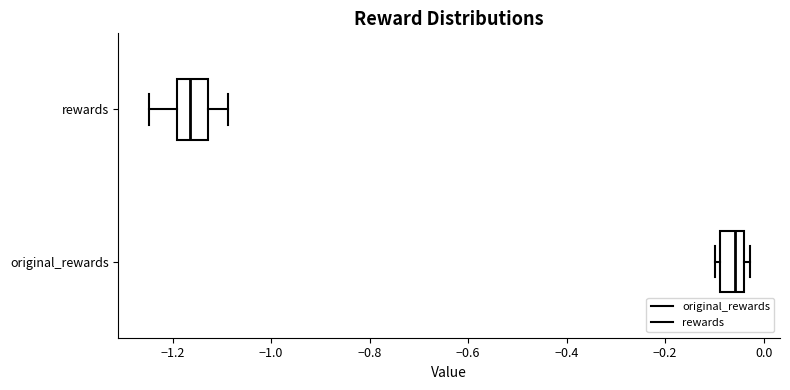

Reading bottom to top, transcribe this box plot: for each box, give where its median line is, the range the box spans, and where its two whiskers end, as read against the x-axis. The values are not printed on the chart, so give them approximately, as read against the axis.

original_rewards: median -0.06, box -0.08 to -0.04, whiskers -0.10 to -0.02
rewards: median -1.16, box -1.20 to -1.12, whiskers -1.24 to -1.08